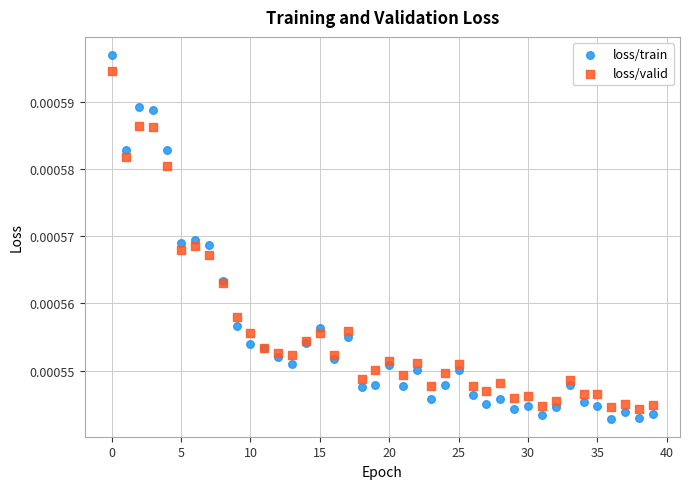

Which series has the widest spread of Y values?

loss/train